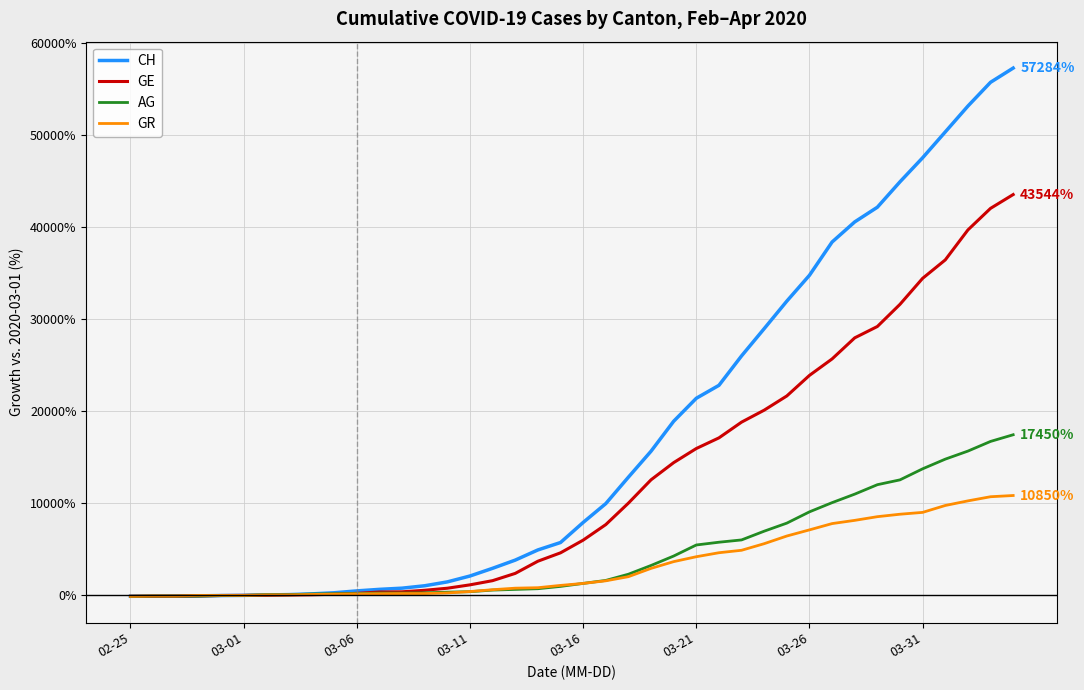

Which series has the largest range (max minus min)?

CH